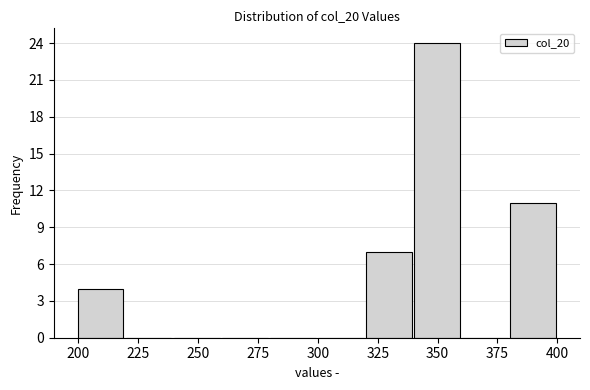

Over which range of the x-axis is the bar tallest?

340 to 360